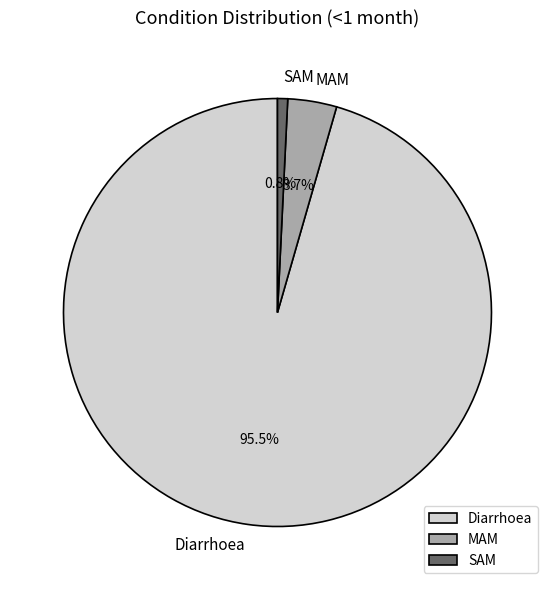

To the nearest percent, what is the combined percentage of Diarrhoea and SAM?

96%